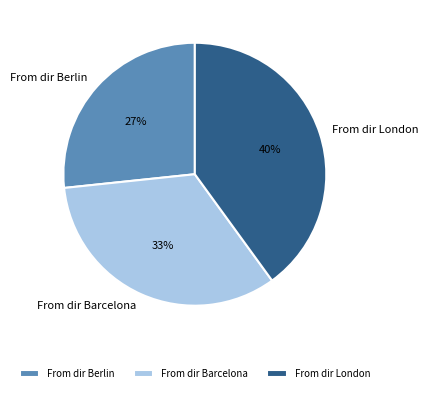

Is there a majority slice in this chart?

No